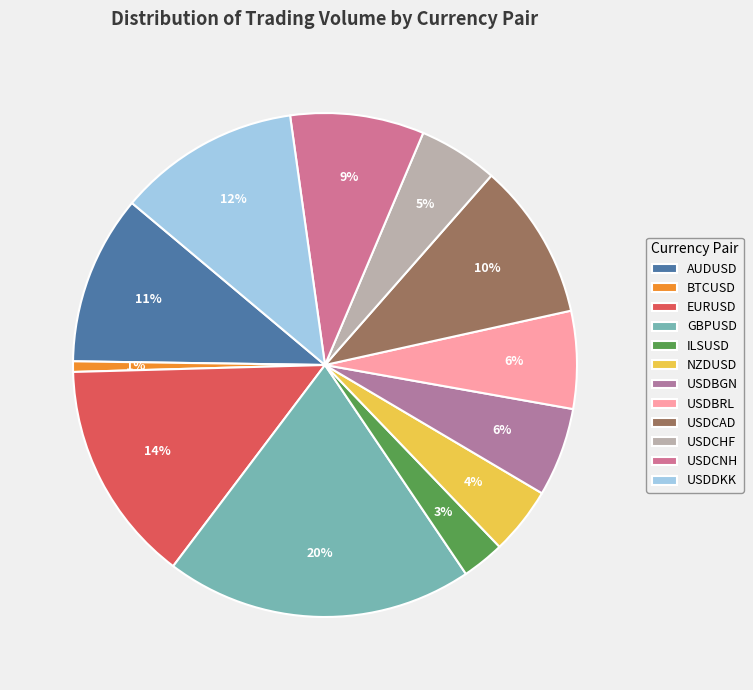

True or false: AUDUSD accounts for 1% of the total.

False